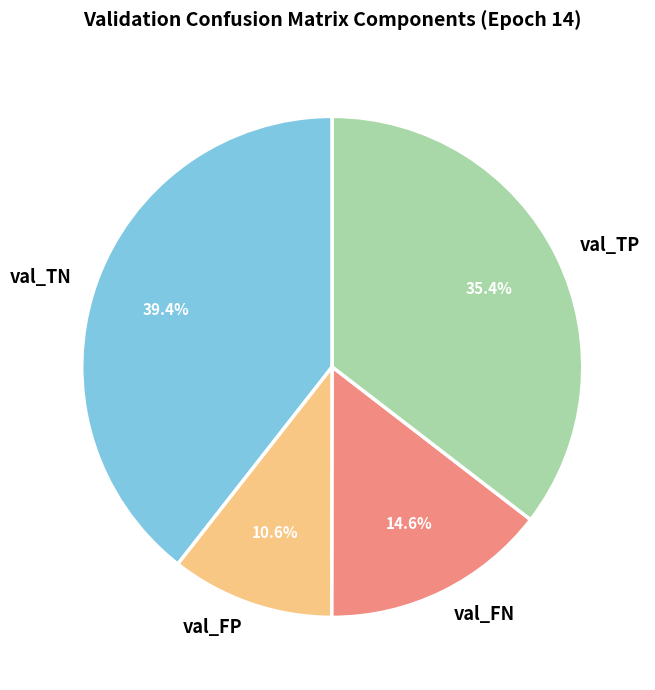

How many slices are in this pie chart?

4